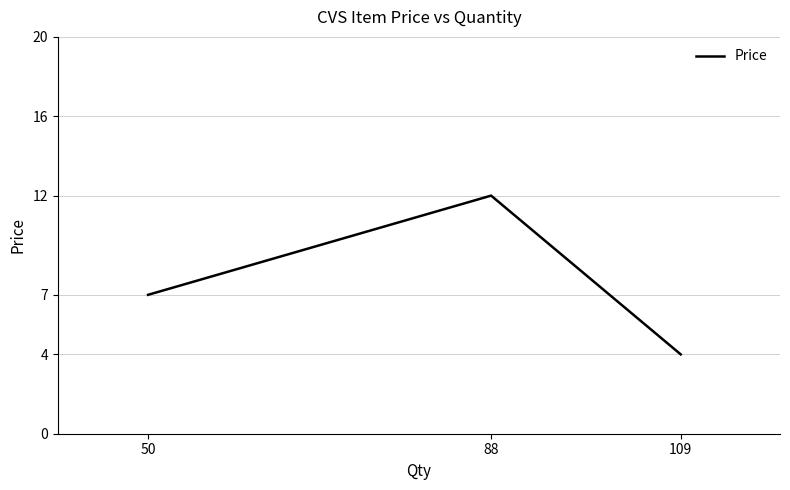

True or false: the data shows 18 at 88.

False